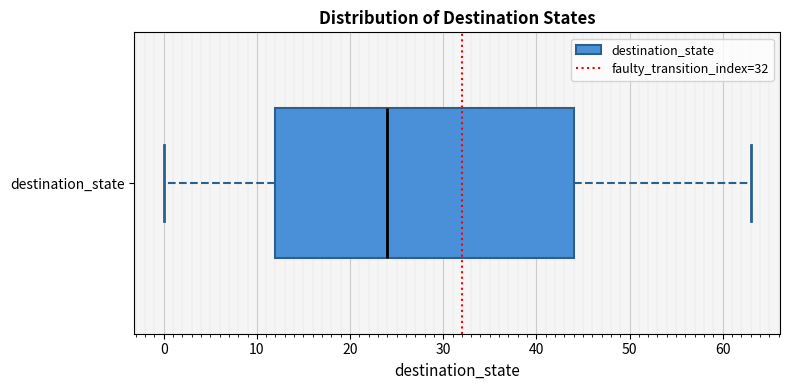

Read this box plot against the x-axis: the position of the median line, the range covered by the box, and the ends of both whiskers. The values are not printed on the chart, so give them approximately, as read against the axis.

median 24, box 12 to 44, whiskers 0 to 63